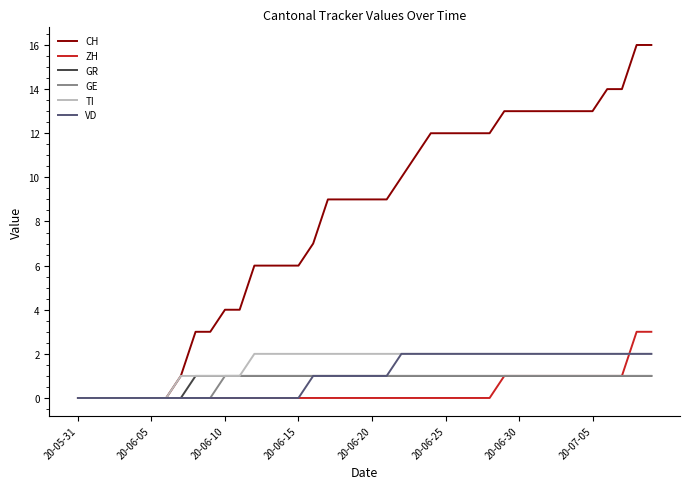

What is the average value of the GR series?

1